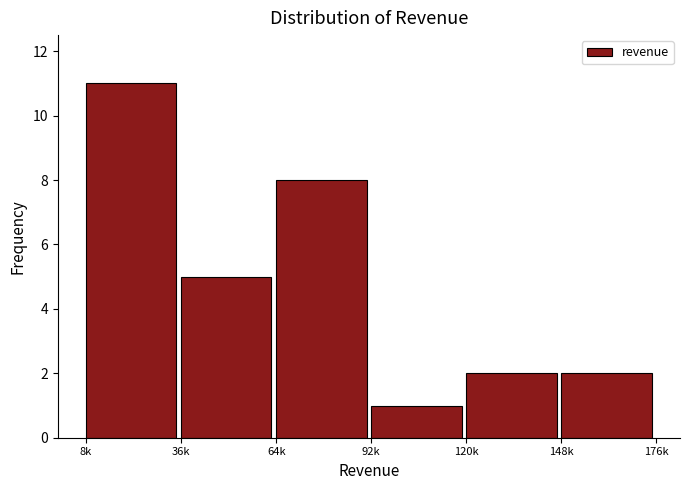

Reading left to right, transcribe all the data shown in this chart.

8k=11	36k=5	64k=8	92k=1	120k=2	148k=2